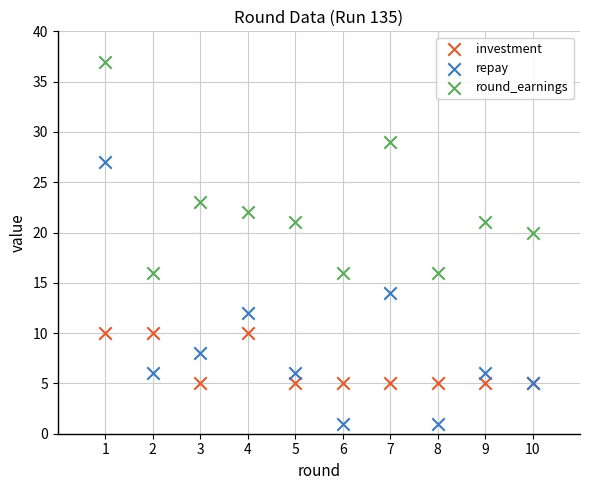

Across all series, what Y value is closest to 19?

20